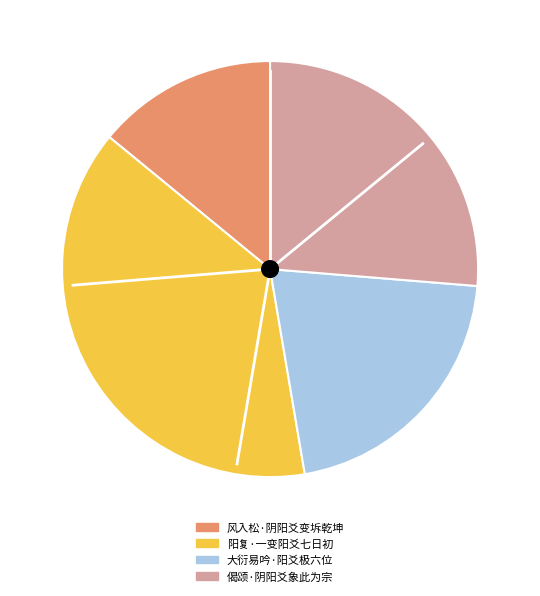

Does 大衍易吟·阳爻极六位 represent more than half of the total?

No